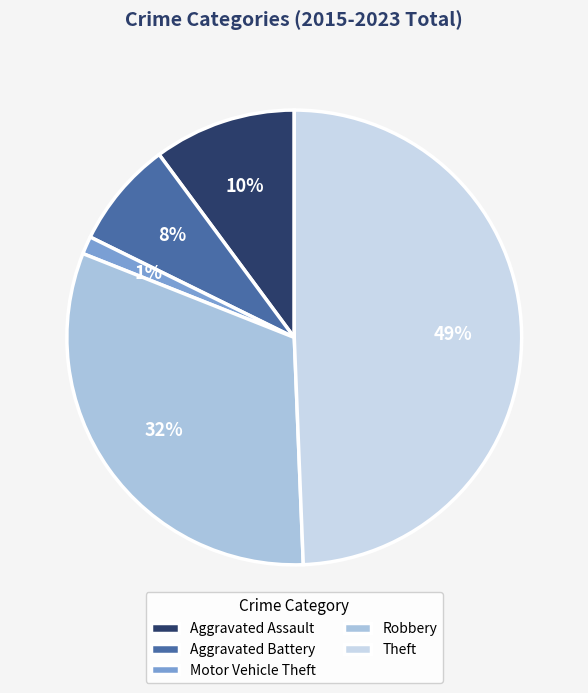

Which category has the smallest portion of the pie?

Motor Vehicle Theft